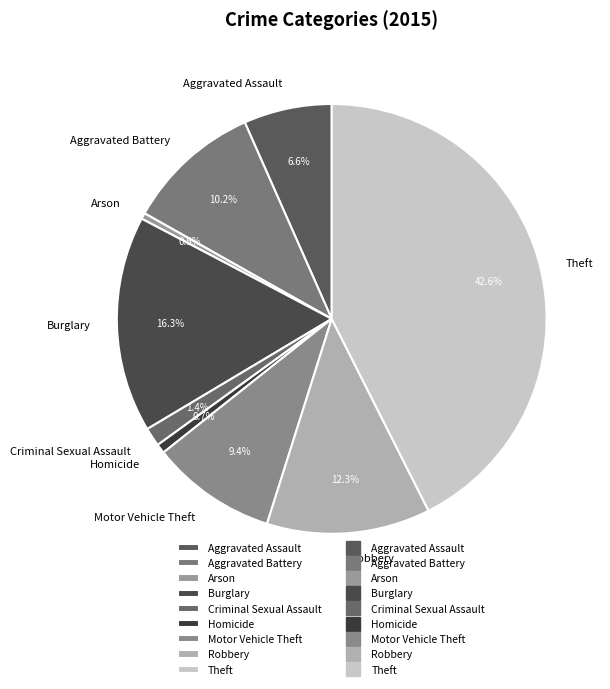

Does any single category account for the majority?

No